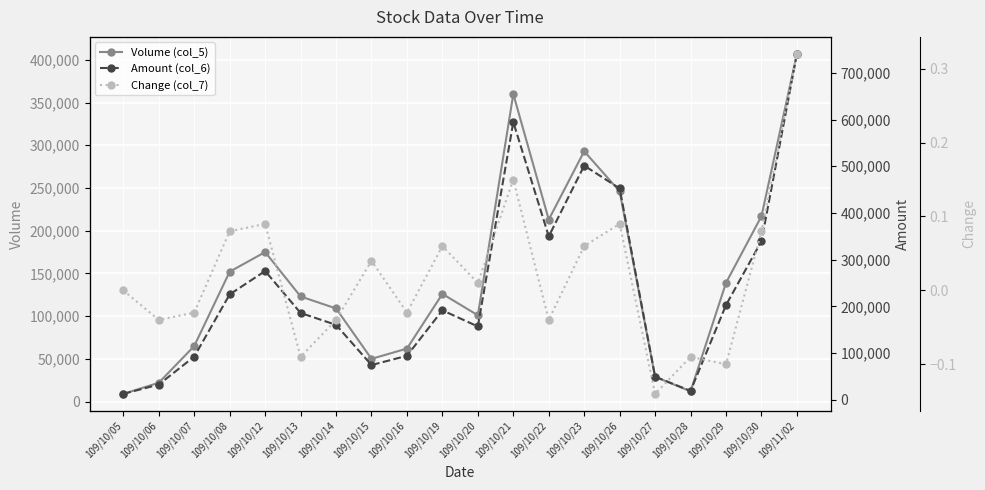

At which category does Volume (col_5) reach its first local peak?

109/10/12